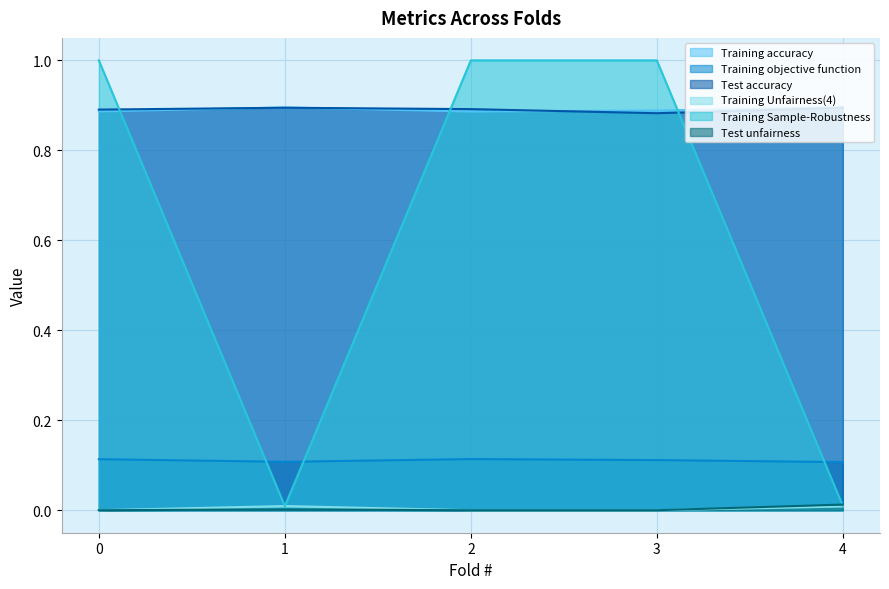

What is the value of the Training objective function point at the 3rd from the left?

0.1